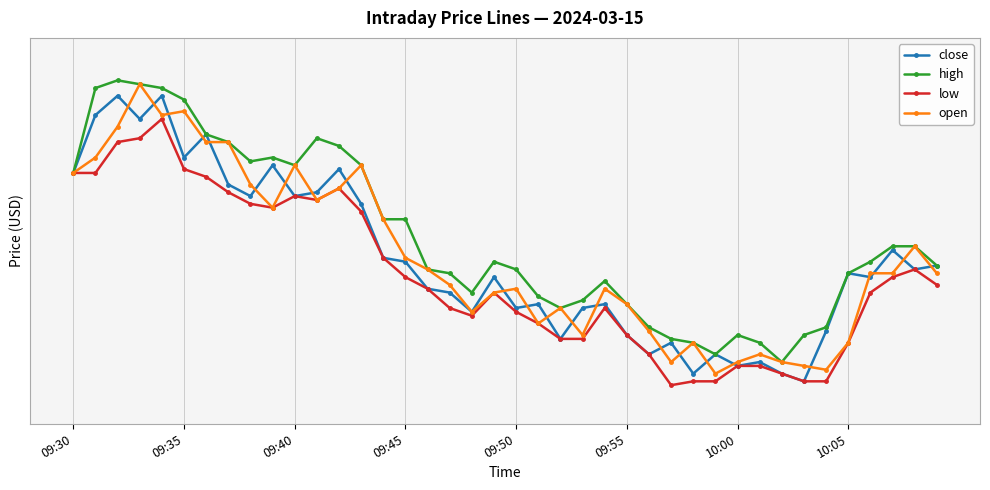

Is this an area chart (filled region under the line)?

No